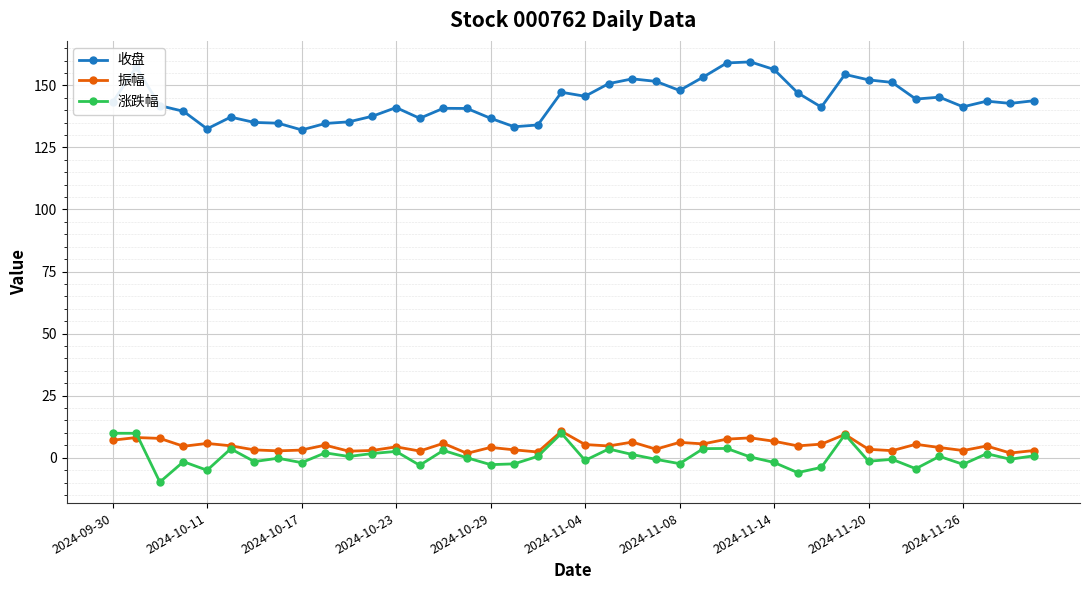

Which series has the widest spread of values?

收盘